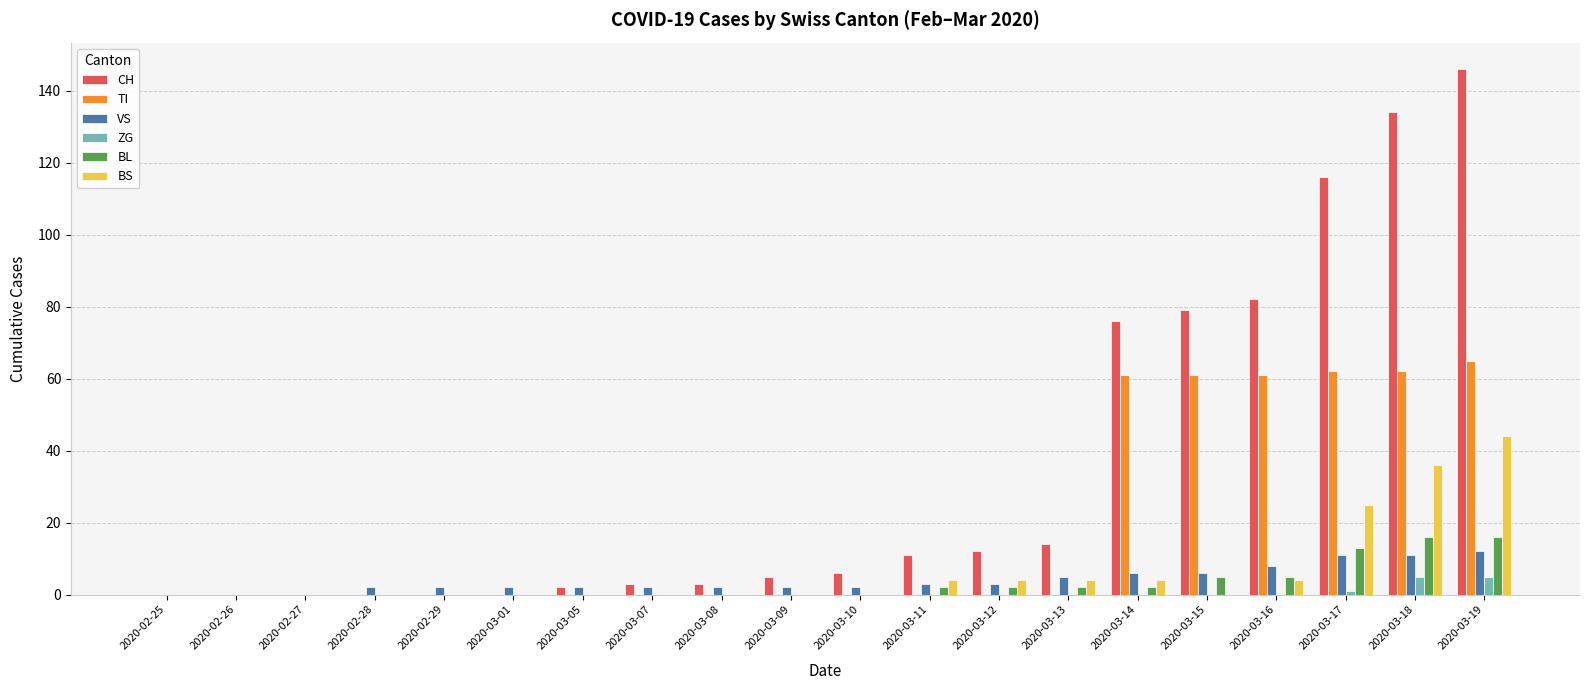

What is the sum of all BL values?

63